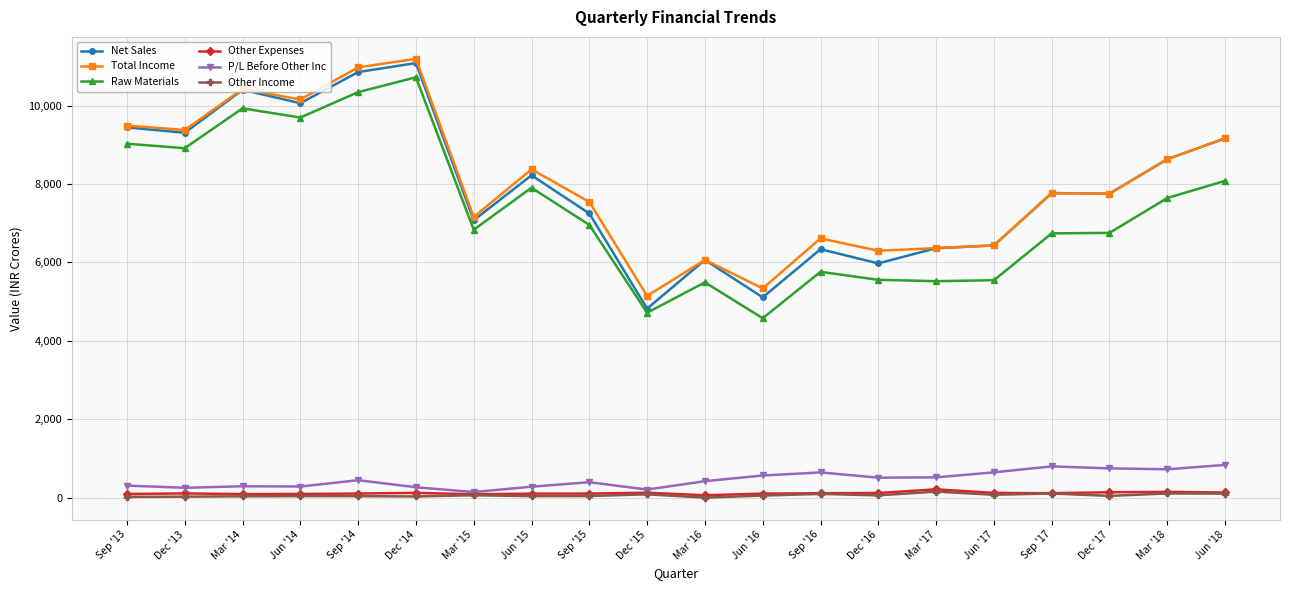

Which category has the highest value across all series?

Dec '14